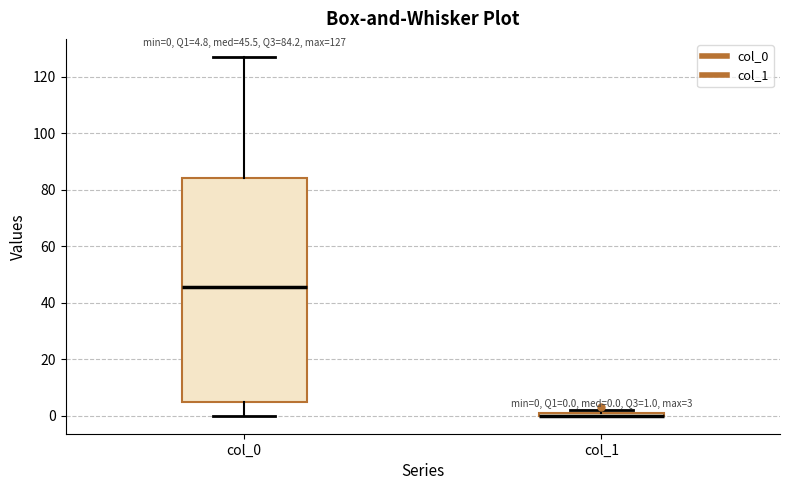

Comparing the boxes themselves (not the whiskers), which one is the tallest?

col_0